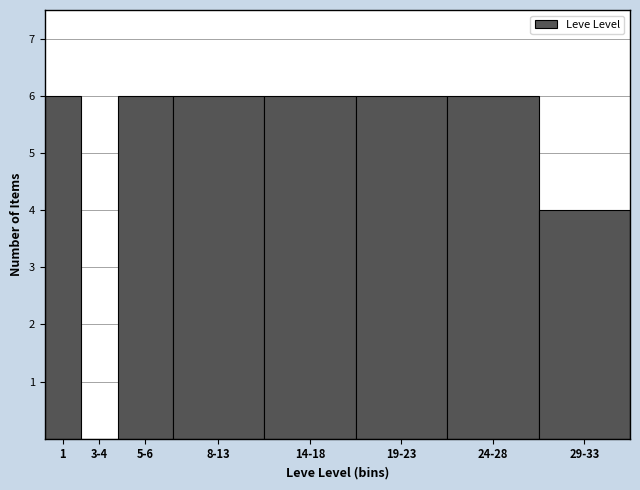

Reading left to right, list all the values displayed in this chart.

1=6	3-4=0	5-6=6	8-13=6	14-18=6	19-23=6	24-28=6	29-33=4